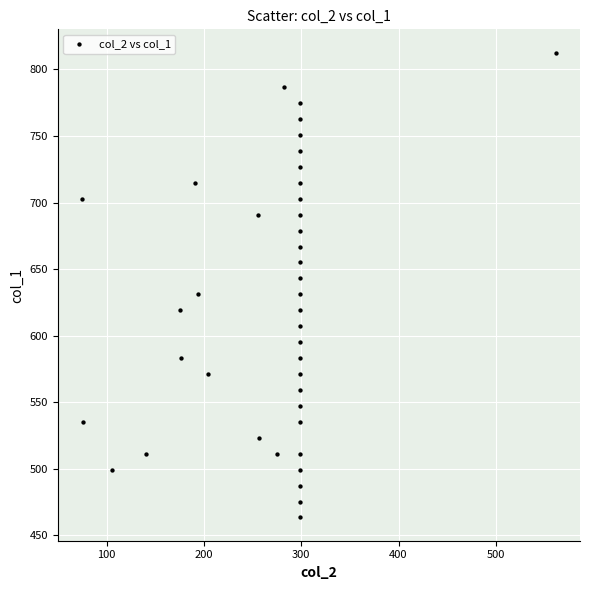

What is the range of Y values (max minus min)?

349.3